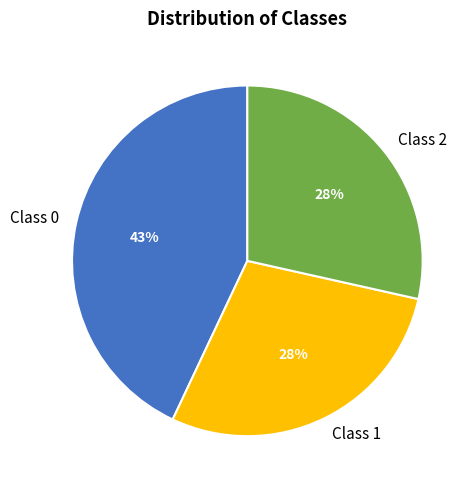

Which slice is the largest?

Class 0